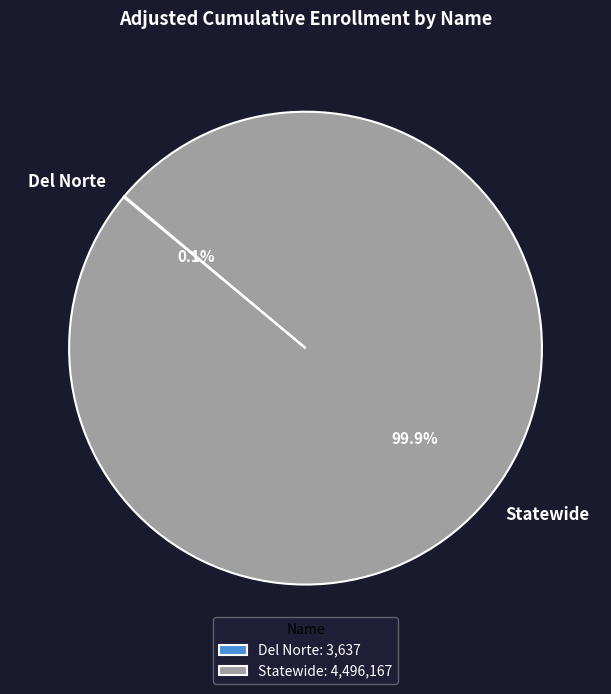

Does any single category account for the majority?

Yes